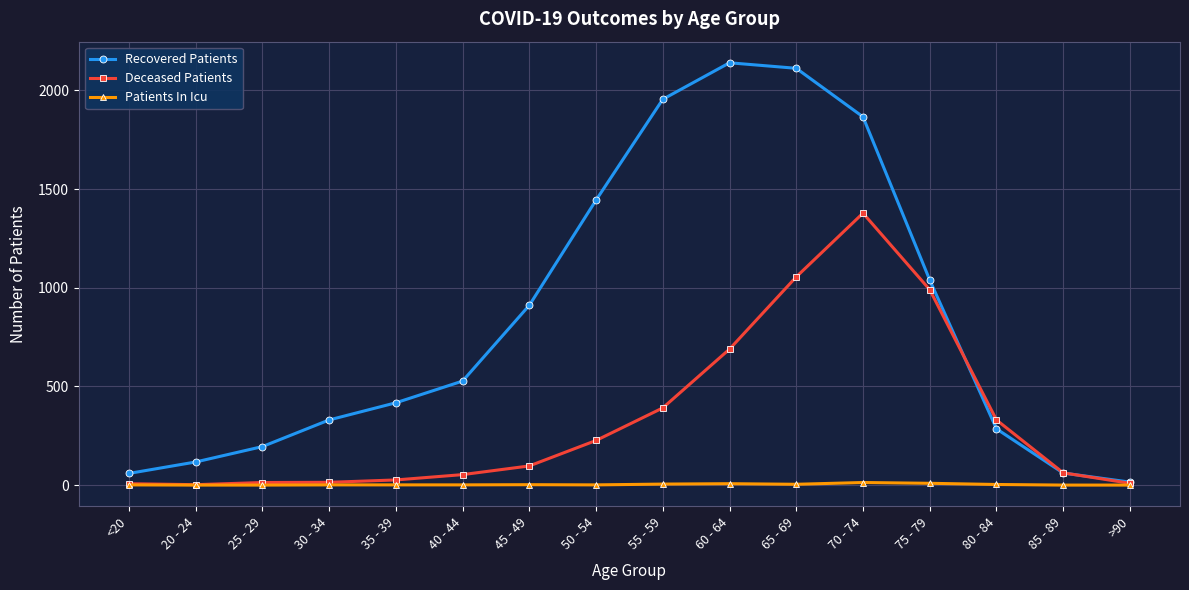

How many lines are shown in the chart?

3